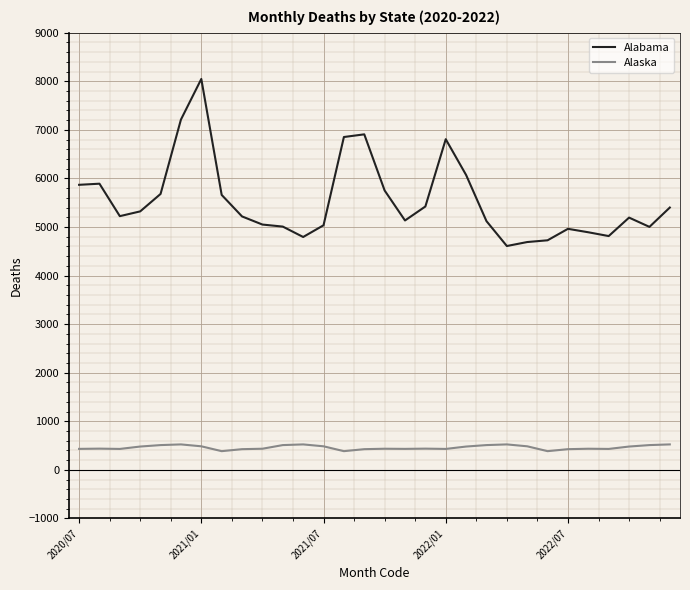

Rank the series by their maximum value, from lowest to highest.

Alaska, Alabama